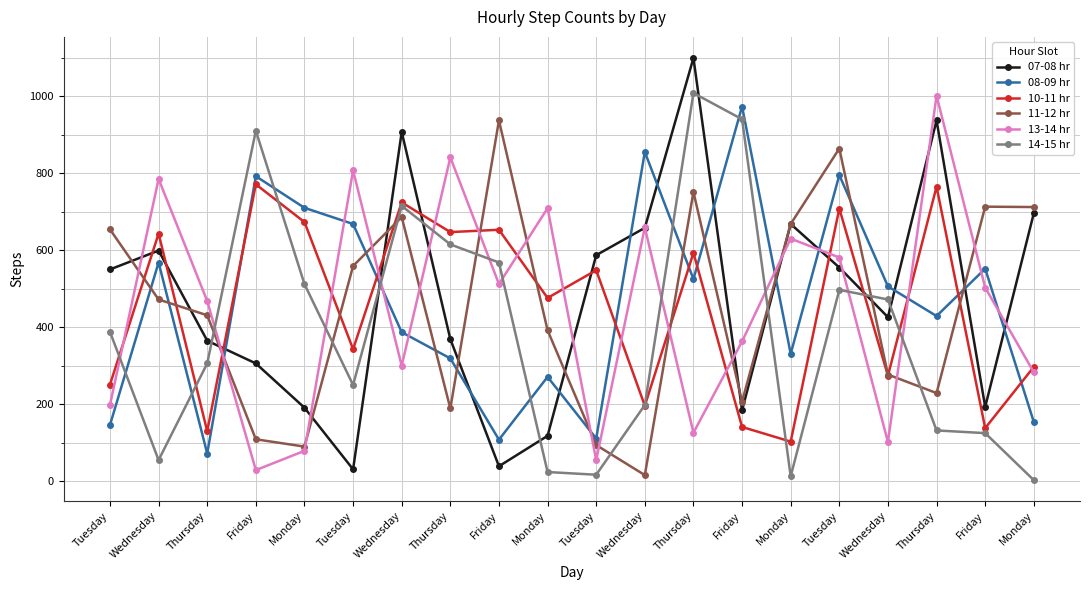

Which category has the lowest value across all series?

Monday